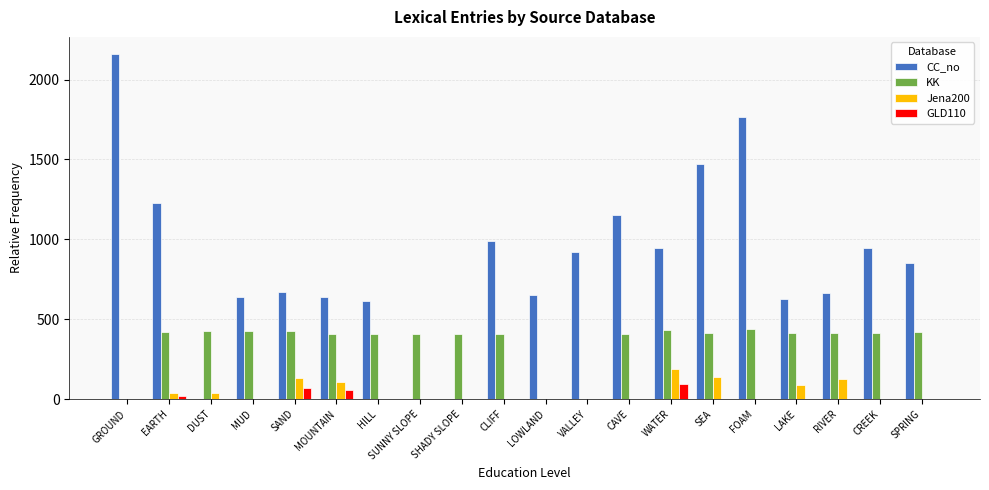

True or false: KK has a value of 624 at RIVER.

False